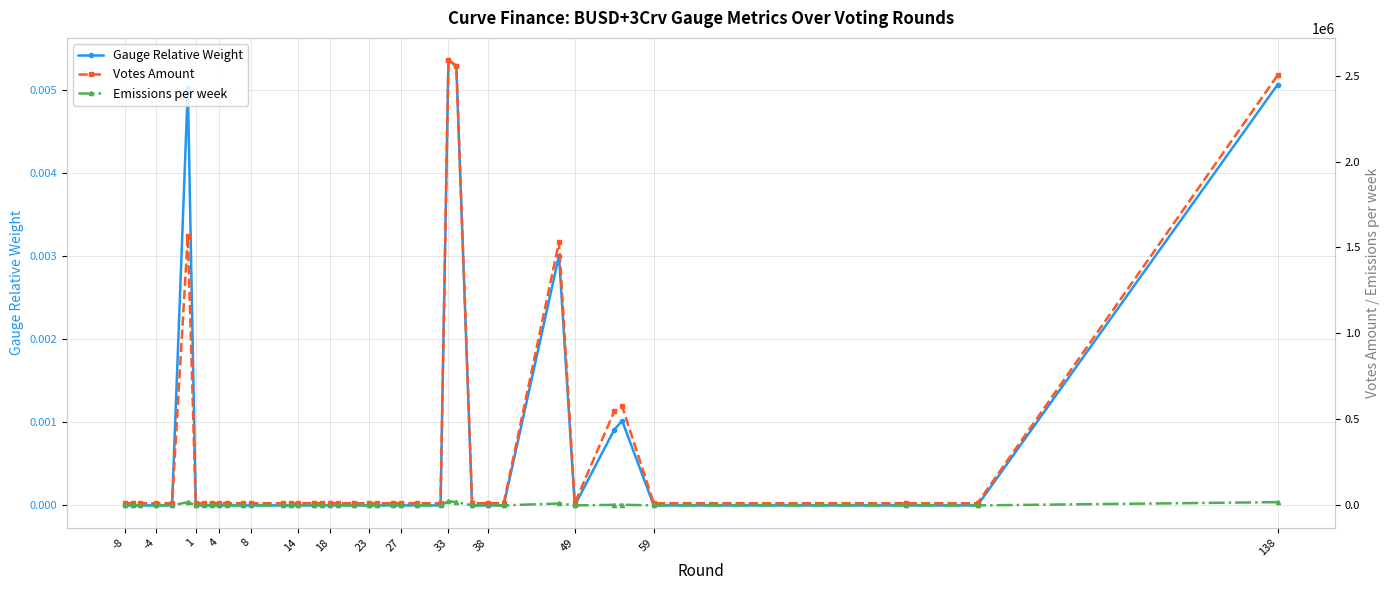

What is the label of the 40th point from the left?

138